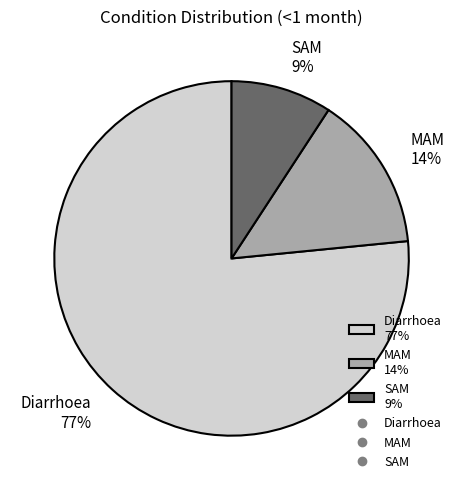

The SAM slice represents 1% of the pie. True or false?

False